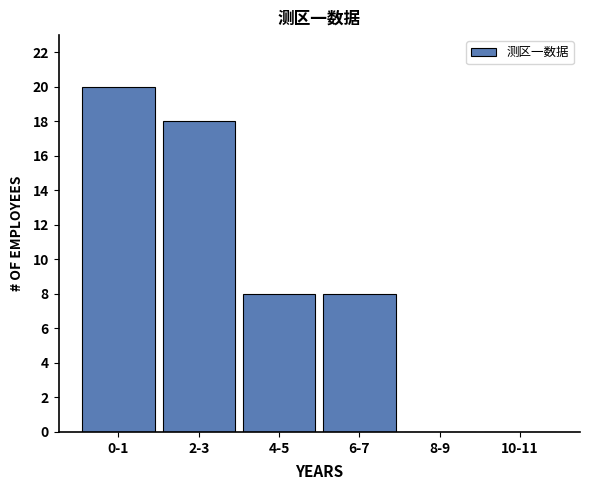

Reading left to right, what are all the values shown in this chart?

0-1=20	2-3=18	4-5=8	6-7=8	8-9=0	10-11=0